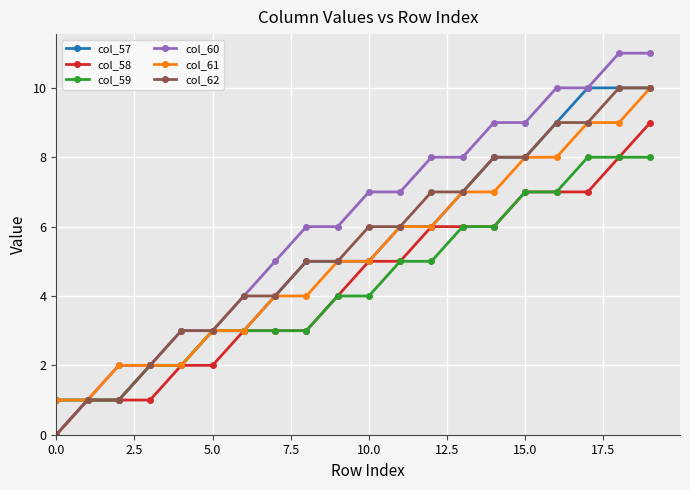

Which series has the widest spread of values?

col_60